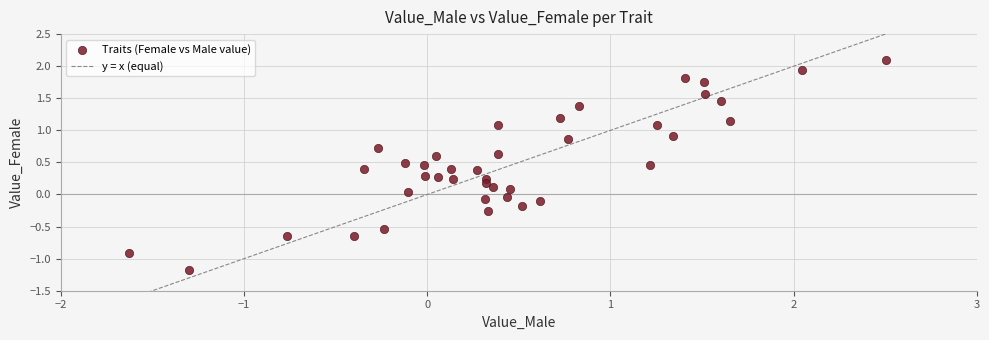

What is the range of X values (max minus min)?

4.1